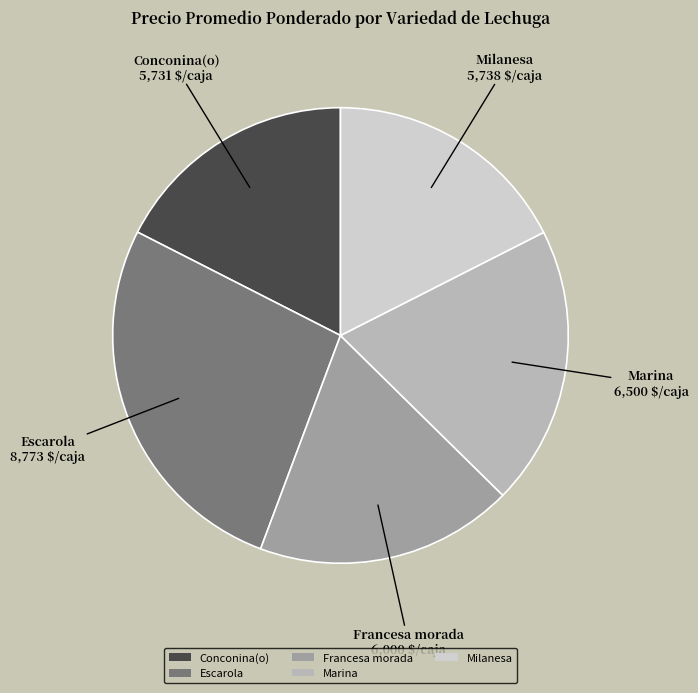

Combined, do Marina and Escarola account for over 50%?

No